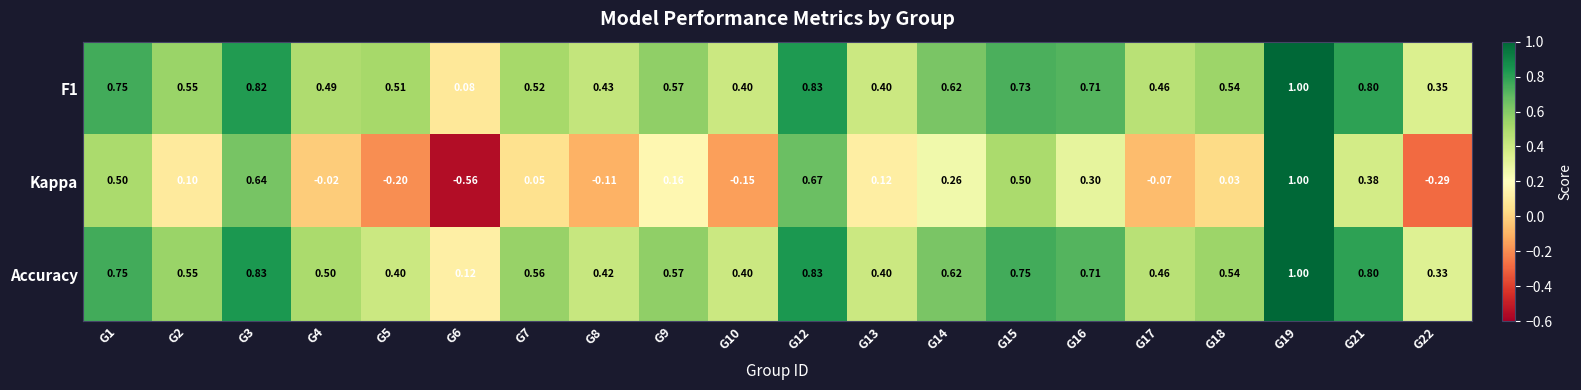

Which series has the widest spread of values?

Kappa